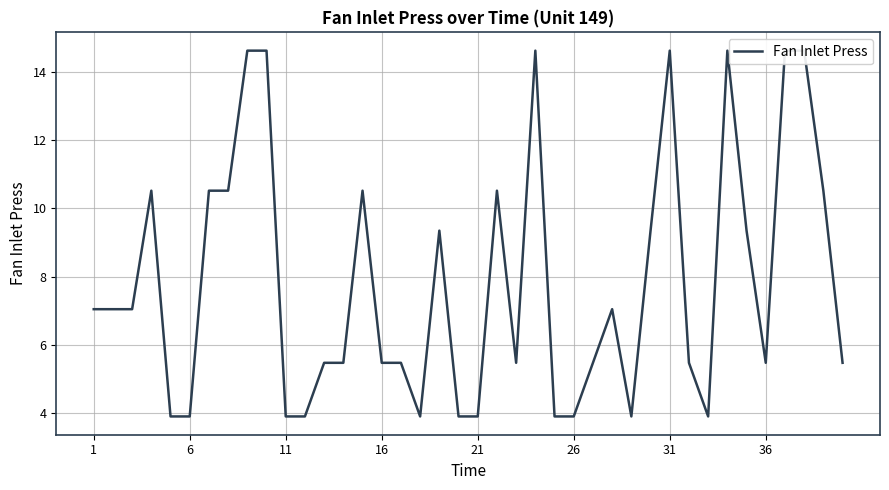

What is the difference between the second highest and minimum values?

10.7